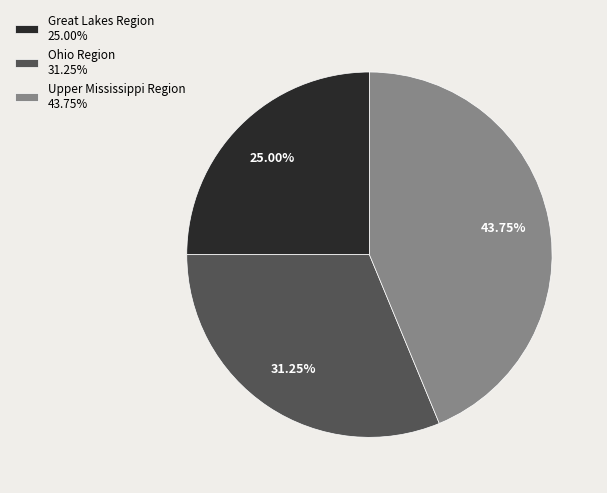

How many slices are in this pie chart?

3